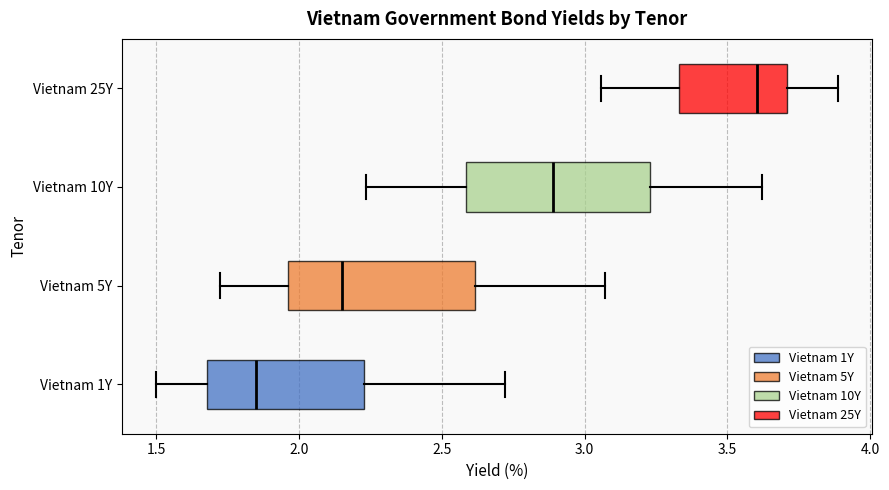

Which box's median line is the furthest to the right?

Vietnam 25Y